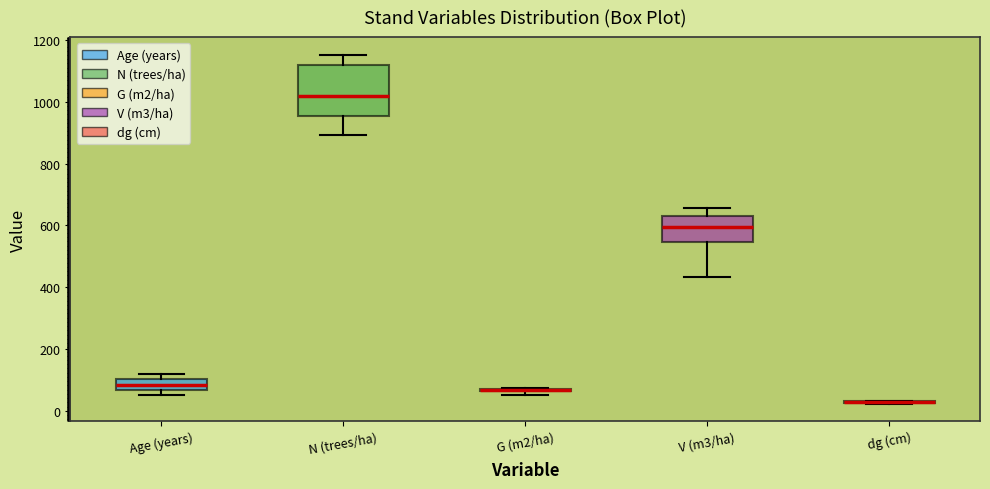

Where is the lower edge of the box for Age (years) on the y-axis? The values are not printed on the chart, so give them approximately, as read against the axis.

60